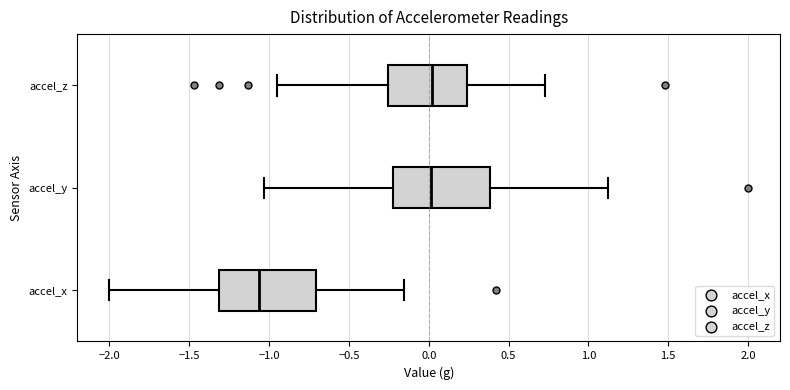

Reading bottom to top, read every box against the x-axis: the position of its median line, the range the box covers, and the ends of its whiskers. The values are not printed on the chart, so give them approximately, as read against the axis.

accel_x: median -1.05, box -1.30 to -0.70, whiskers -2.00 to -0.15
accel_y: median 0.00, box -0.20 to 0.40, whiskers -1.05 to 1.10
accel_z: median 0.00, box -0.25 to 0.25, whiskers -0.95 to 0.75